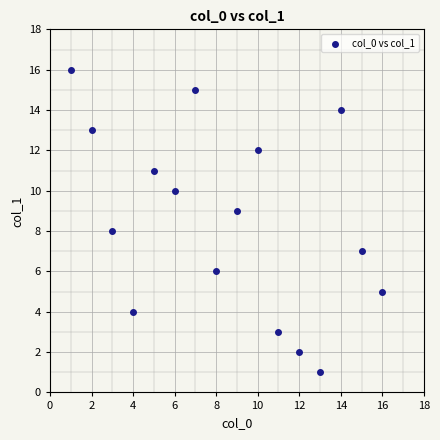

What is the range of Y values (max minus min)?

15